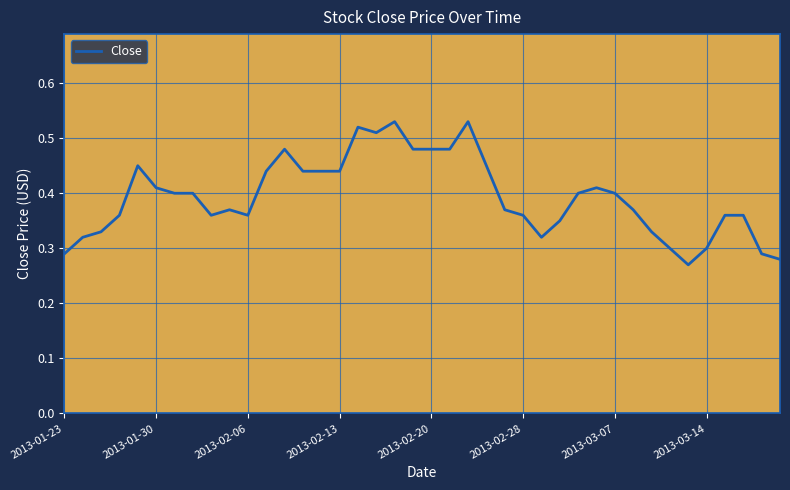

Where is the first local minimum?

8